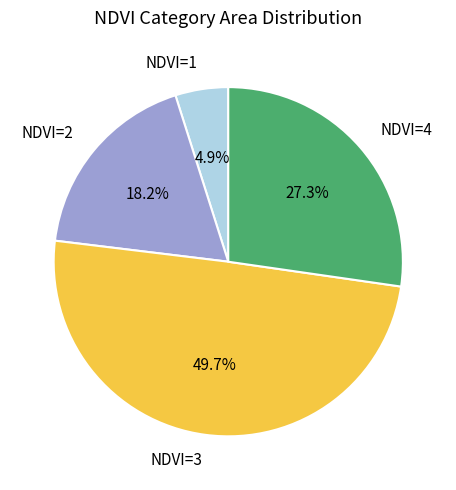

Rank the categories by value from lowest to highest.

NDVI=1, NDVI=2, NDVI=4, NDVI=3